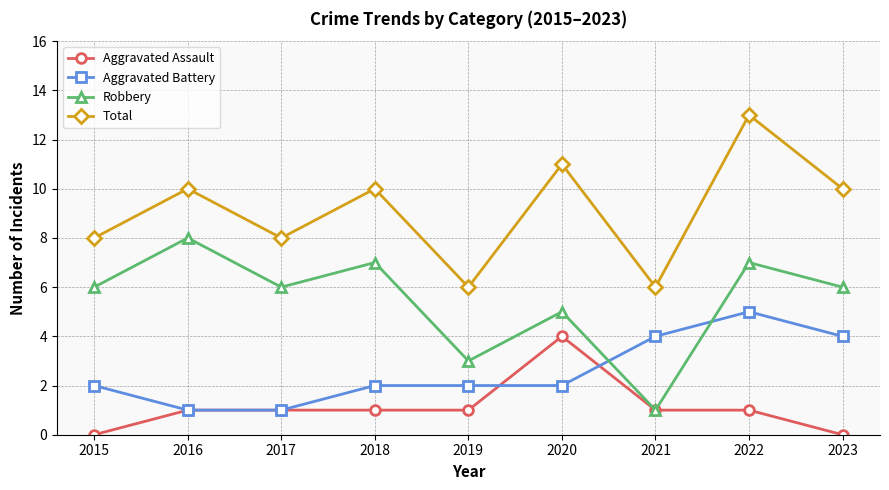

Reading left to right, what are all the values shown in this chart?

Aggravated Assault: 0	1	1	1	1	4	1	1	0
Aggravated Battery: 2	1	1	2	2	2	4	5	4
Robbery: 6	8	6	7	3	5	1	7	6
Total: 8	10	8	10	6	11	6	13	10